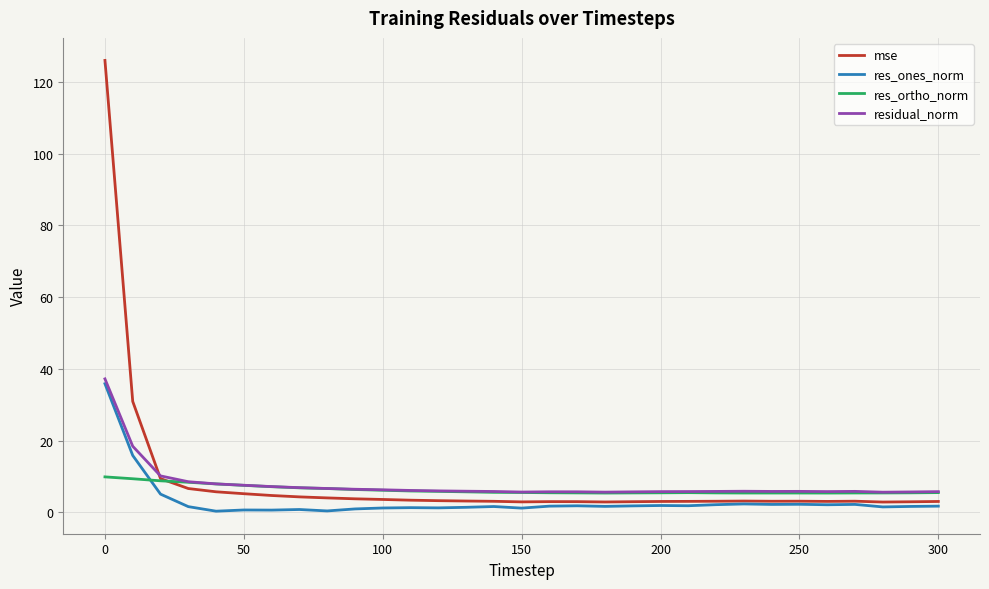

What is the minimum value for mse?

2.9